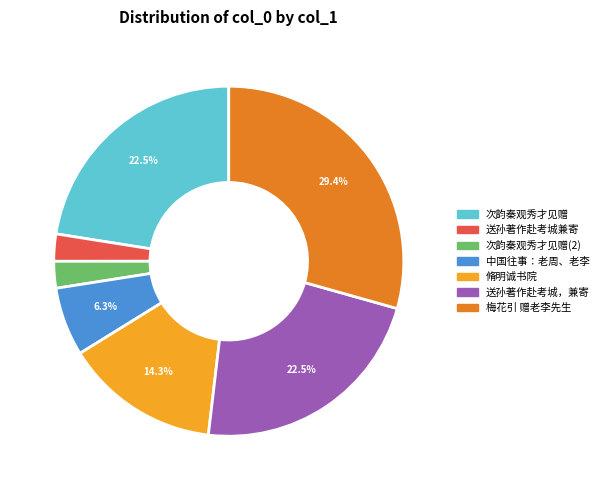

Is there any slice that represents more than half of the pie?

No